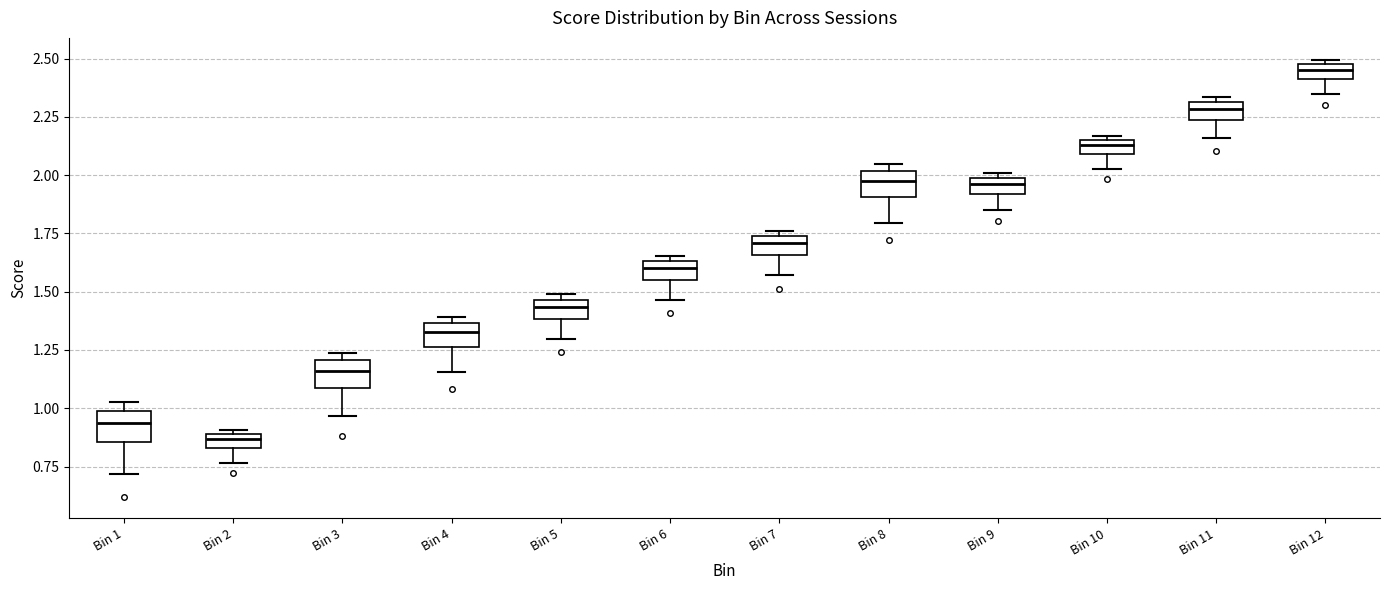

Which box has the highest median line?

Bin 12